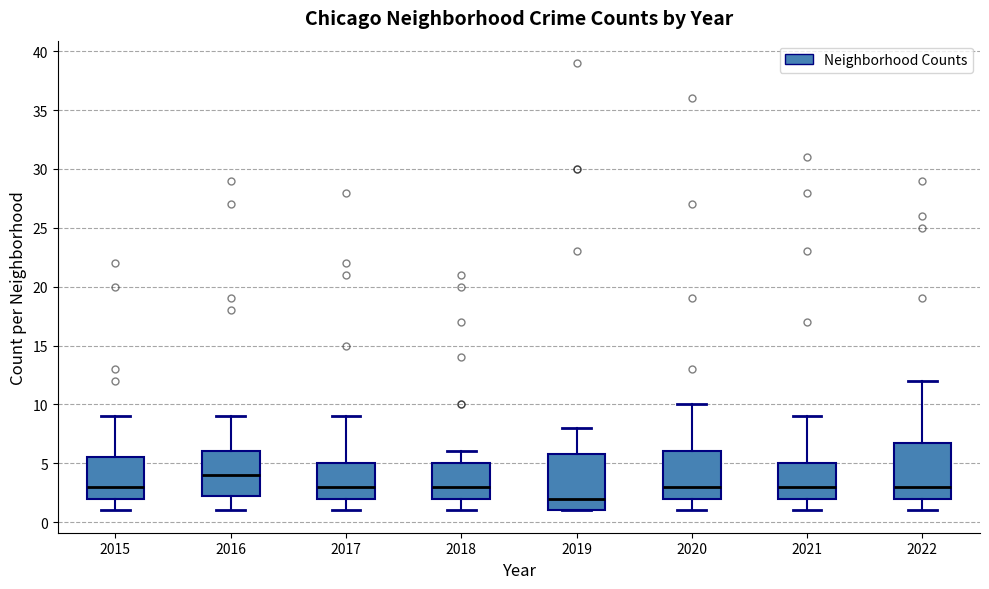

Reading left to right, transcribe this box plot: for each box, give where its median line is, the range the box spans, and where its two whiskers end, as read against the y-axis. The values are not printed on the chart, so give them approximately, as read against the axis.

2015: median 3.0, box 2.0 to 5.5, whiskers 1.0 to 9.0
2016: median 4.0, box 2.5 to 6.0, whiskers 1.0 to 9.0
2017: median 3.0, box 2.0 to 5.0, whiskers 1.0 to 9.0
2018: median 3.0, box 2.0 to 5.0, whiskers 1.0 to 6.0
2019: median 2.0, box 1.0 to 6.0, whiskers 1.0 to 8.0
2020: median 3.0, box 2.0 to 6.0, whiskers 1.0 to 10.0
2021: median 3.0, box 2.0 to 5.0, whiskers 1.0 to 9.0
2022: median 3.0, box 2.0 to 7.0, whiskers 1.0 to 12.0